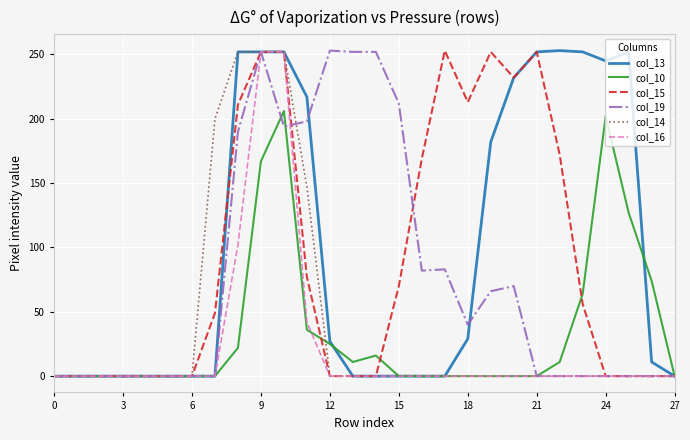

What is the maximum value shown in the chart?

253